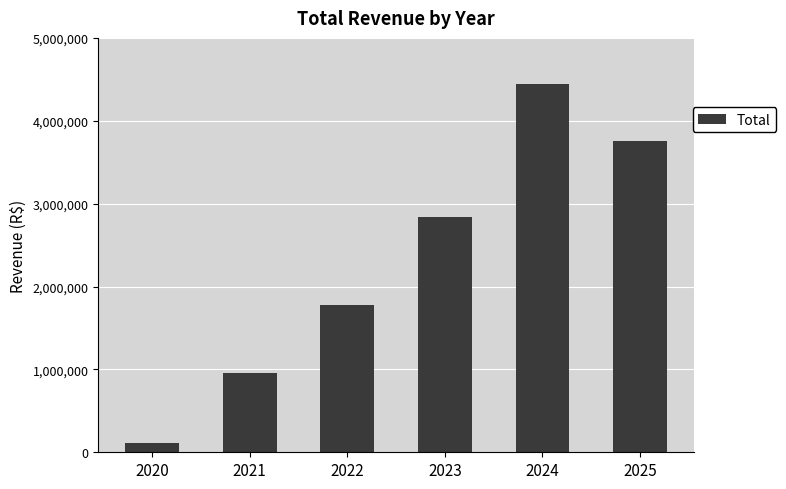

What is the change in value from 2024 to 2025?

-690226.4